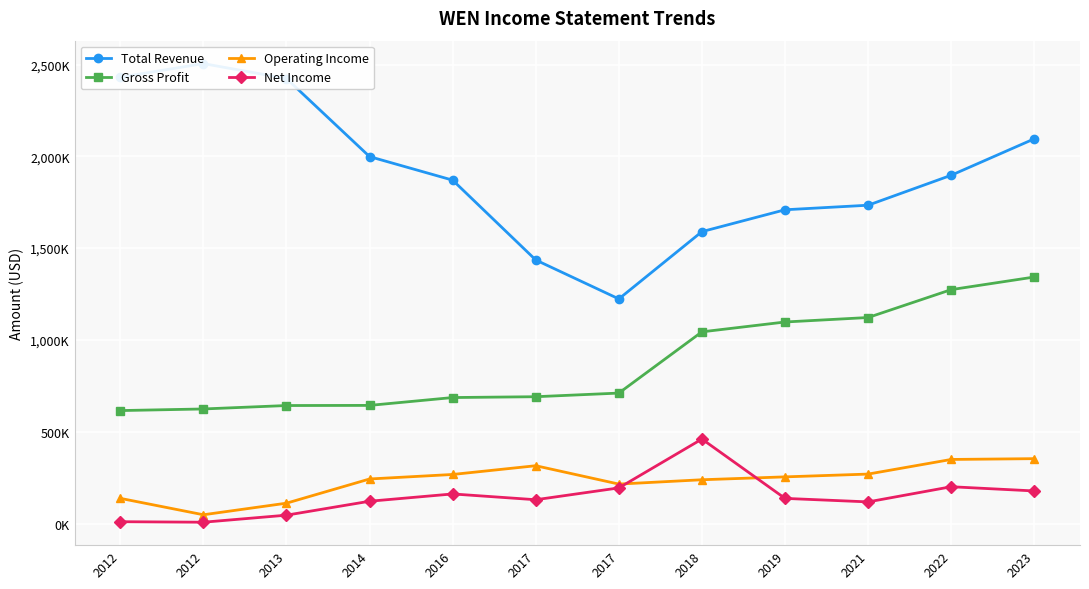

What is the value of the Net Income point at the 4th from the left?

121400